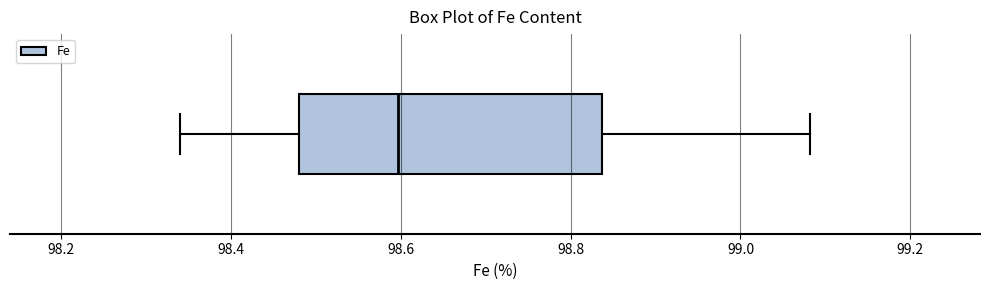

Read this box plot against the x-axis: the position of the median line, the range covered by the box, and the ends of both whiskers. The values are not printed on the chart, so give them approximately, as read against the axis.

median 98.60, box 98.48 to 98.84, whiskers 98.34 to 99.08